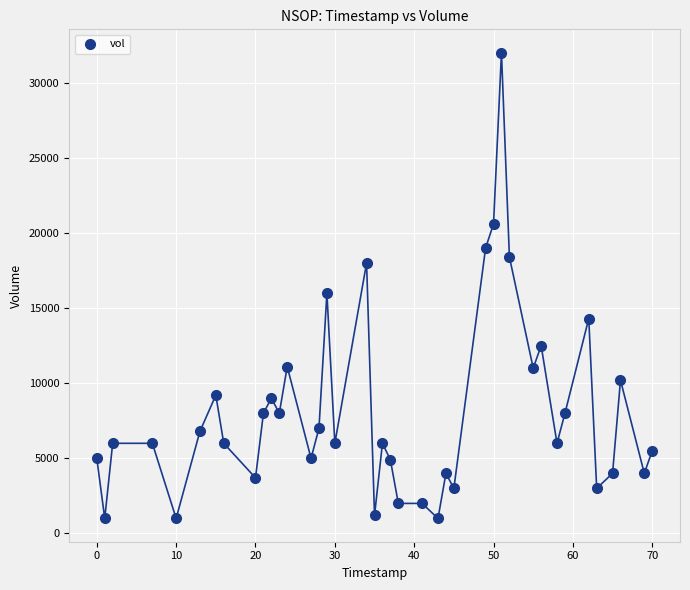

What is the range of Y values (max minus min)?

31000